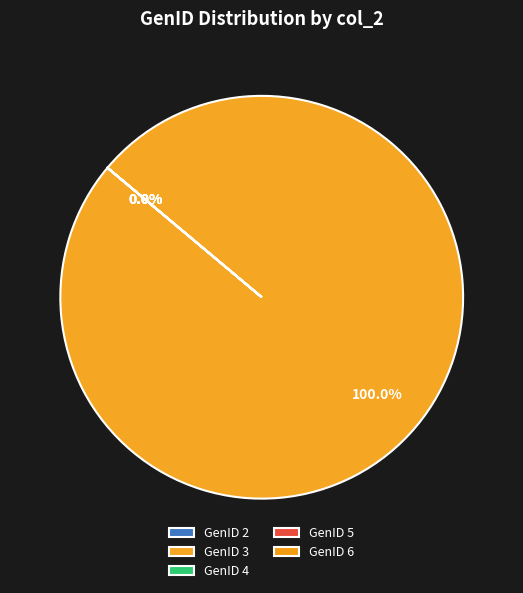

The GenID 5 slice represents 0% of the pie. True or false?

True